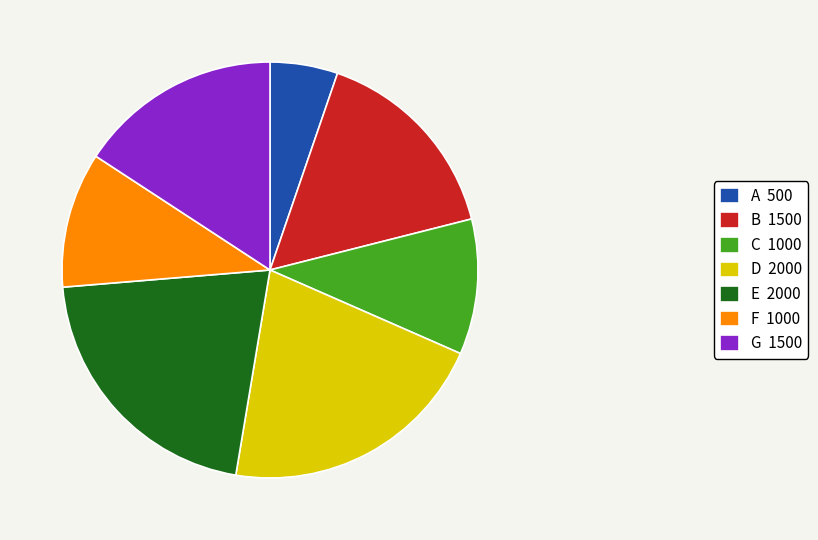

Count the number of slices in the pie.

7